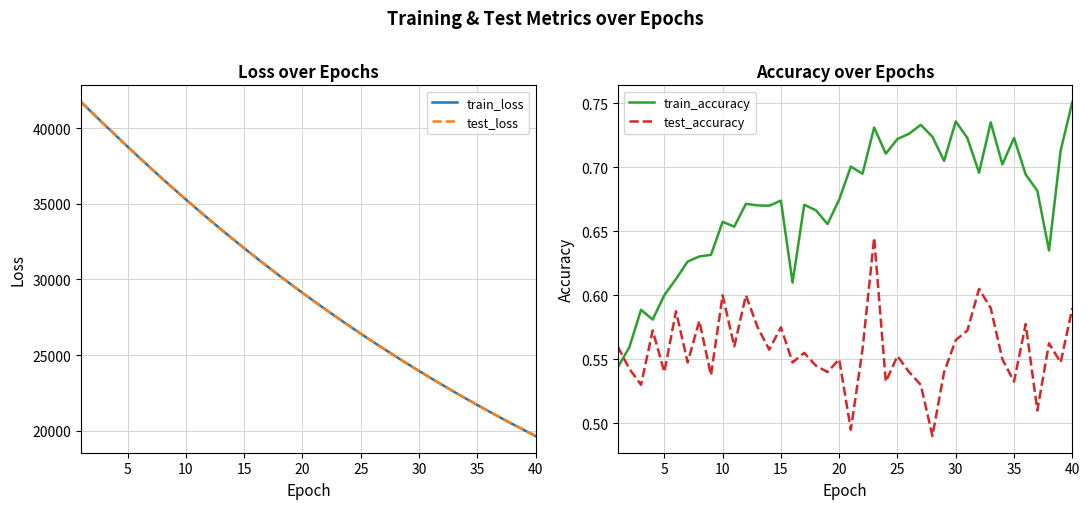

Count the number of categories in the chart.

40